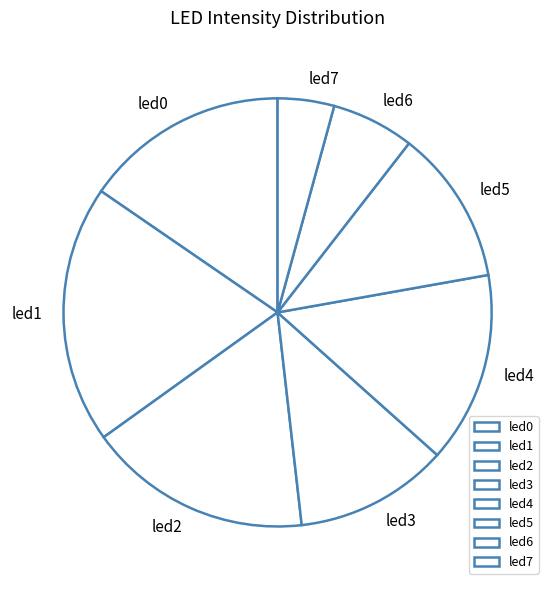

What is the largest slice in the pie chart?

led1